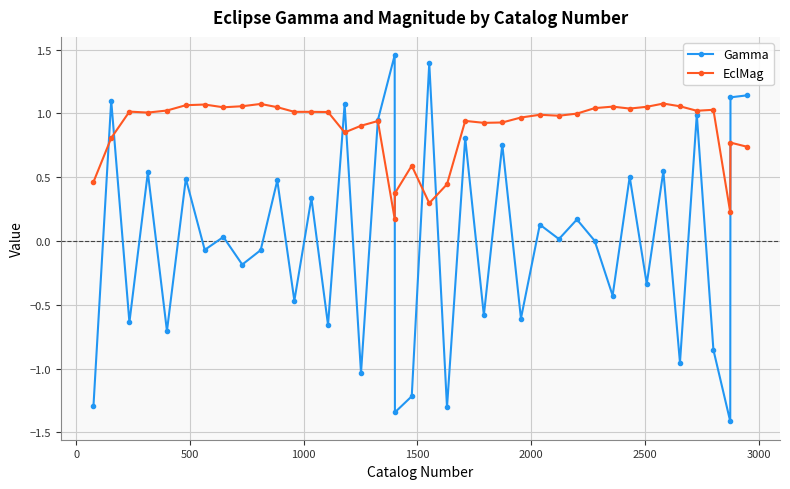

True or false: EclMag has more than 1 points higher than both neighbors.

True